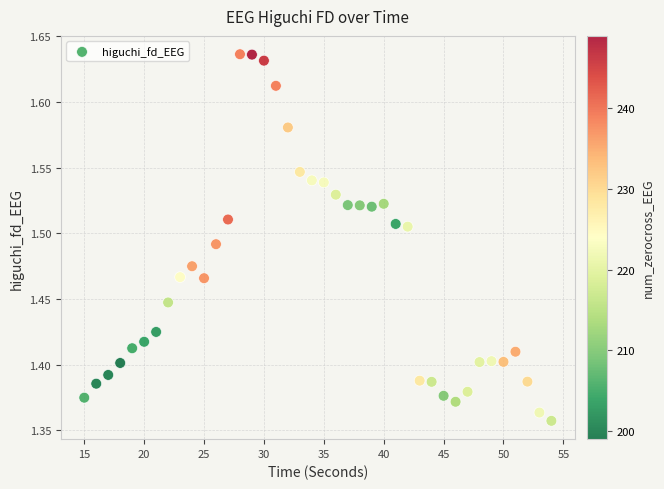

What is the range of Y values (max minus min)?

0.3